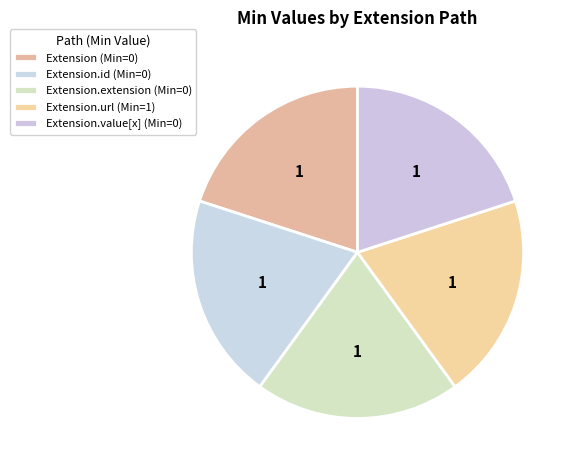

How many slices are in this pie chart?

5